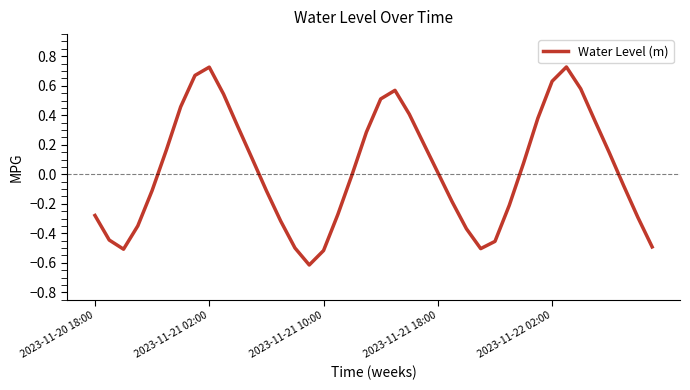

What is the difference between the maximum and minimum values?

1.3